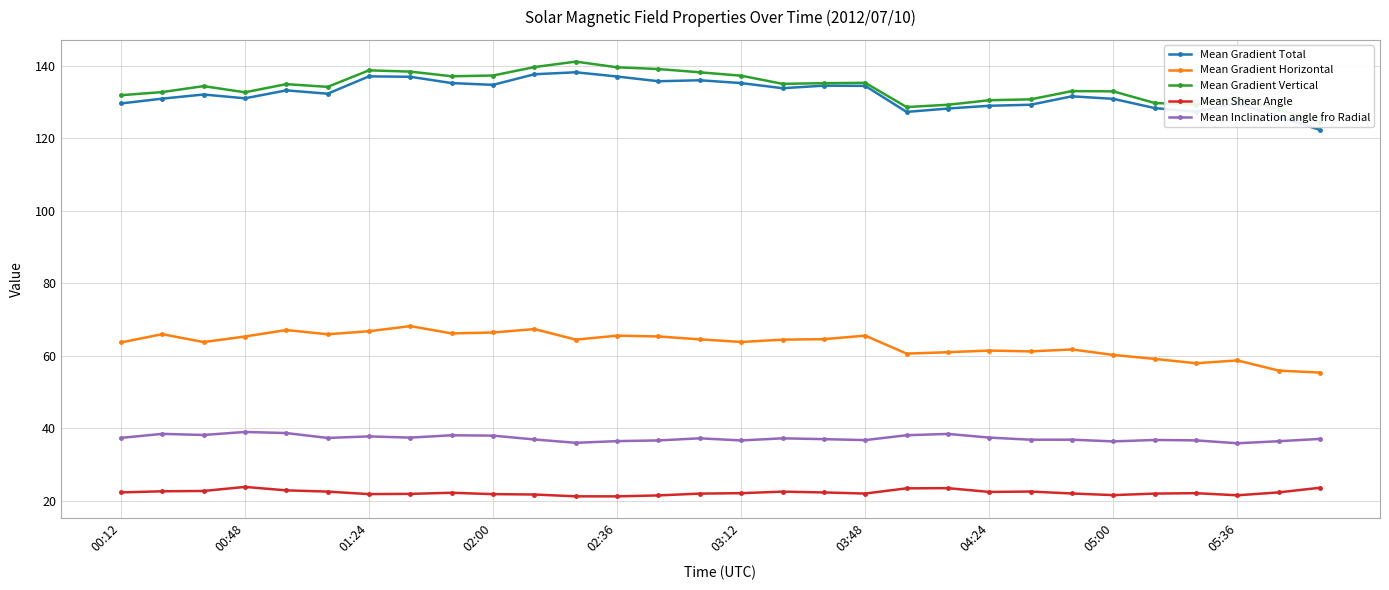

Does the chart display data point markers on the line(s)?

Yes